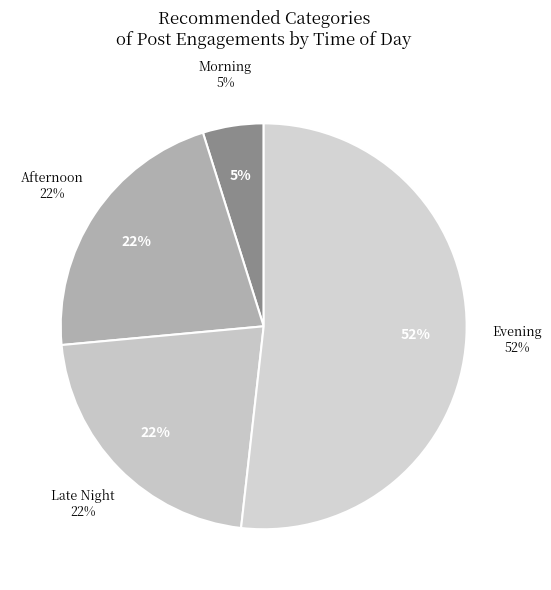

What portion of the pie excludes Late Night?

78.3%